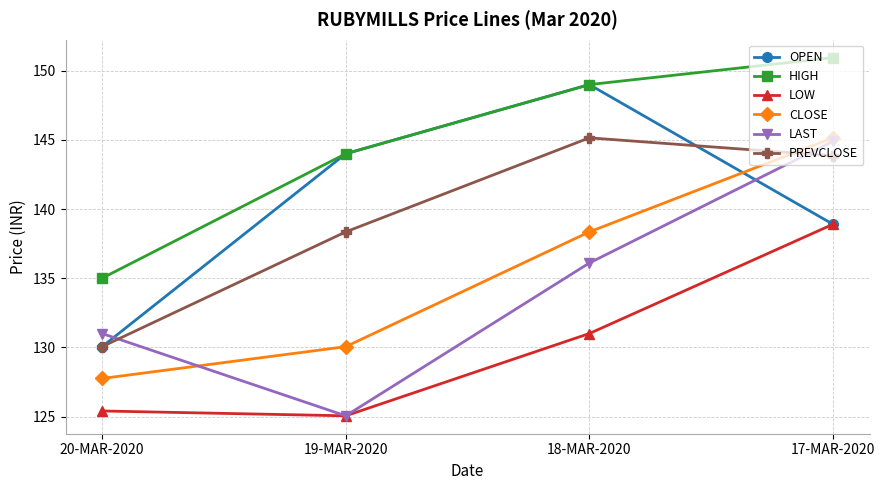

How many data points in CLOSE are above 138?

2